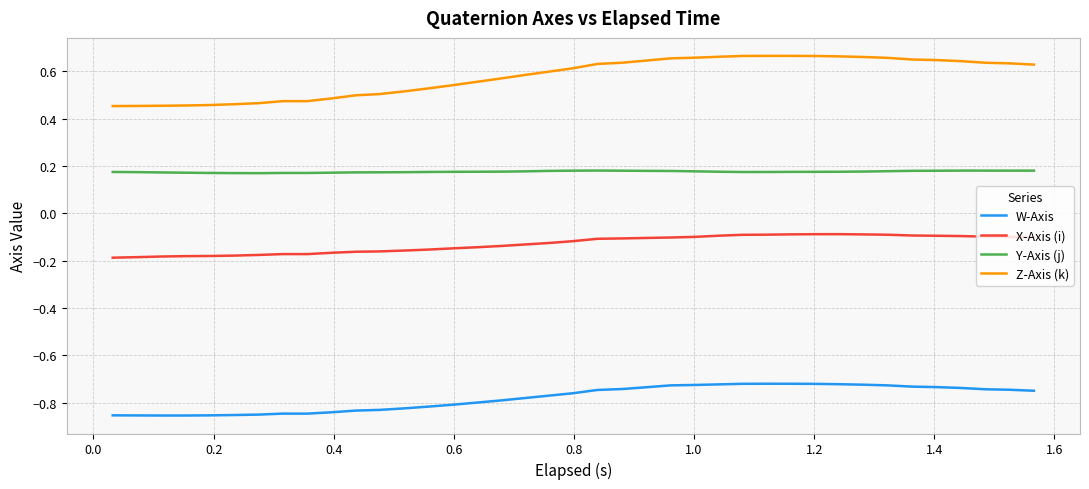

True or false: X-Axis (i) and W-Axis intersect in this chart.

False